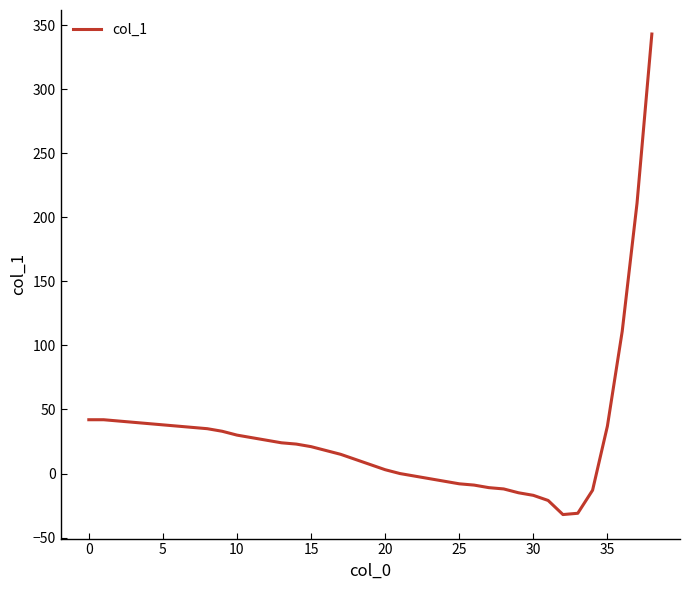

What is the difference between the maximum and minimum values?

375